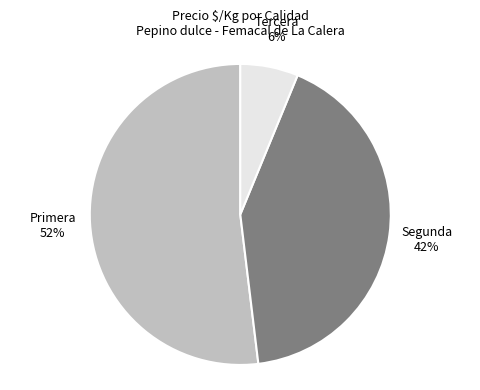

To the nearest percent, what is the difference between the largest and smallest slice percentages?

46%